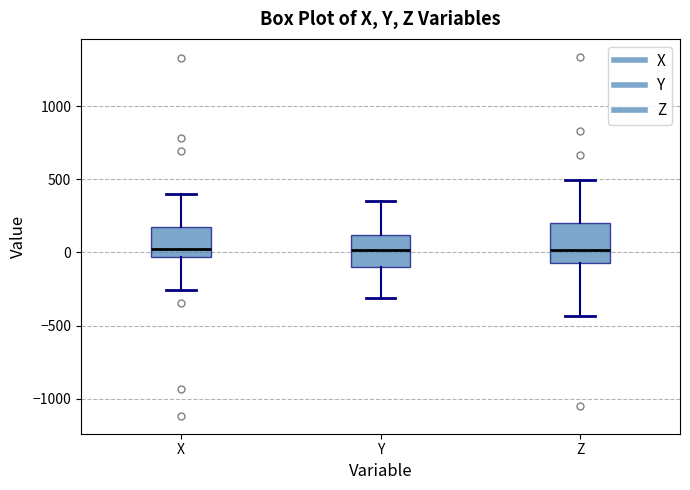

Where is the lower edge of the box for Z on the y-axis? The values are not printed on the chart, so give them approximately, as read against the axis.

-50